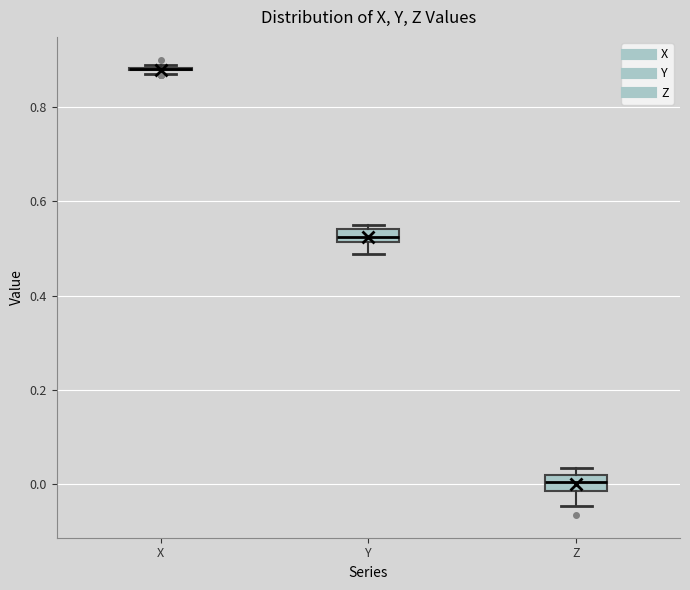

Where is the lower edge of the box for Y on the y-axis? The values are not printed on the chart, so give them approximately, as read against the axis.

0.52